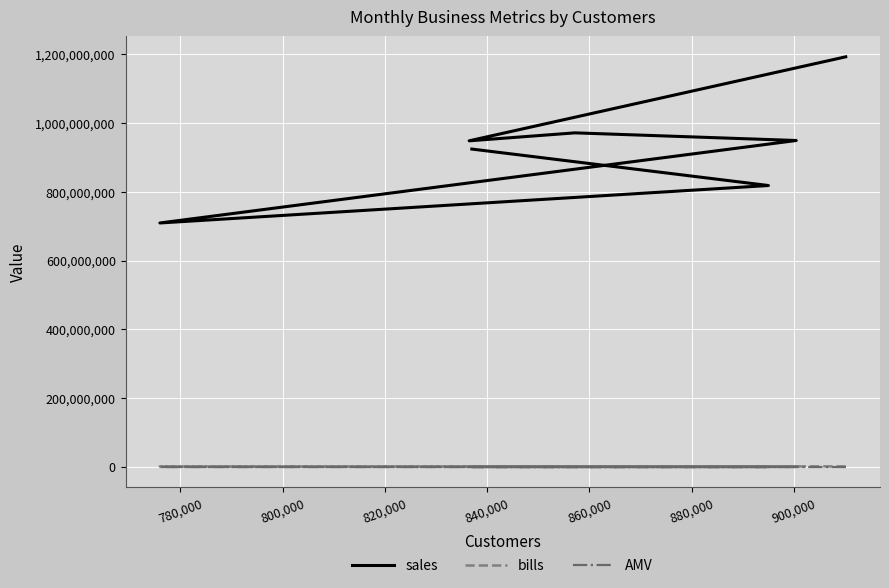

In AMV, how many points are lower than both neighbors (excluding endpoints)?

1